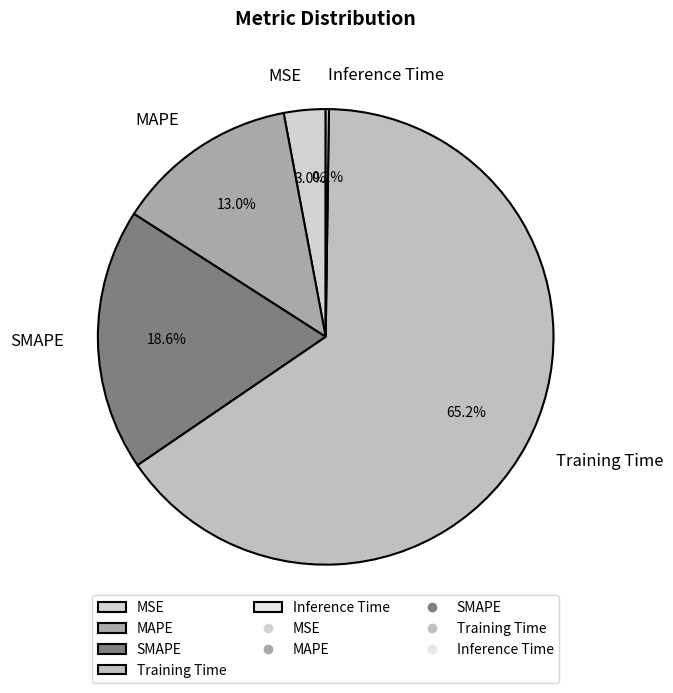

Is Training Time the majority of the pie?

Yes